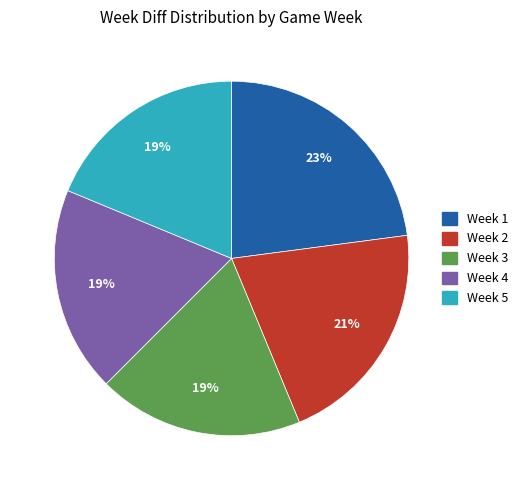

Count the number of slices in the pie.

5